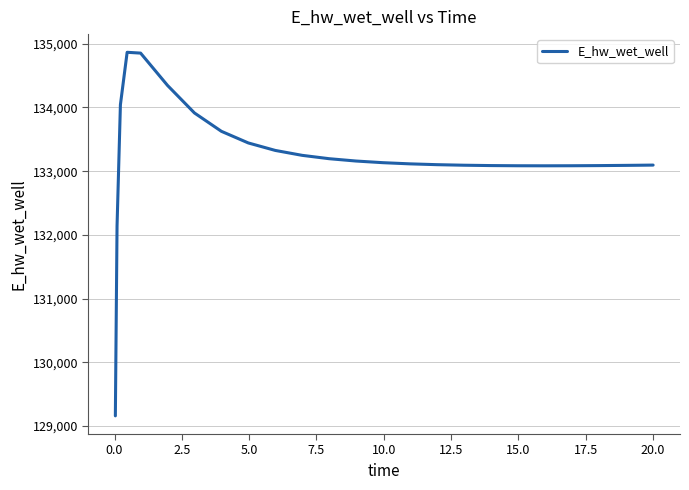

What is the greatest value displayed?

134866.1